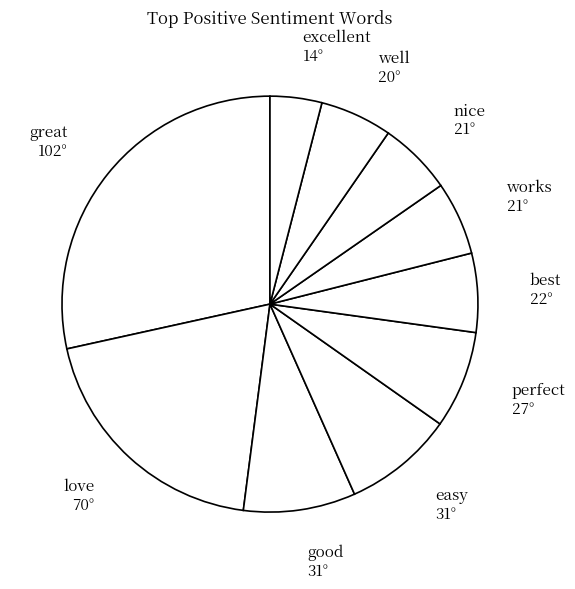

How many segments does this pie chart have?

10